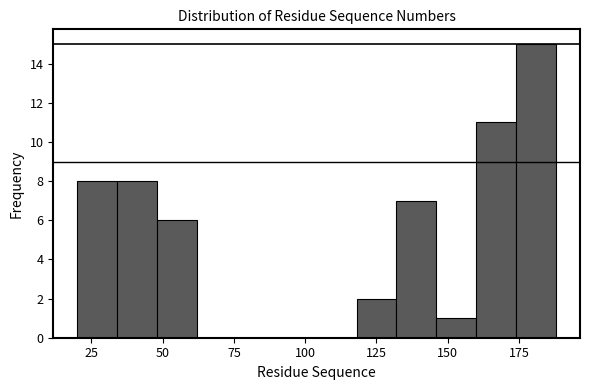

Around what value on the x-axis is the tallest bar? Give the approximate position of its centre, as read against the axis.

180